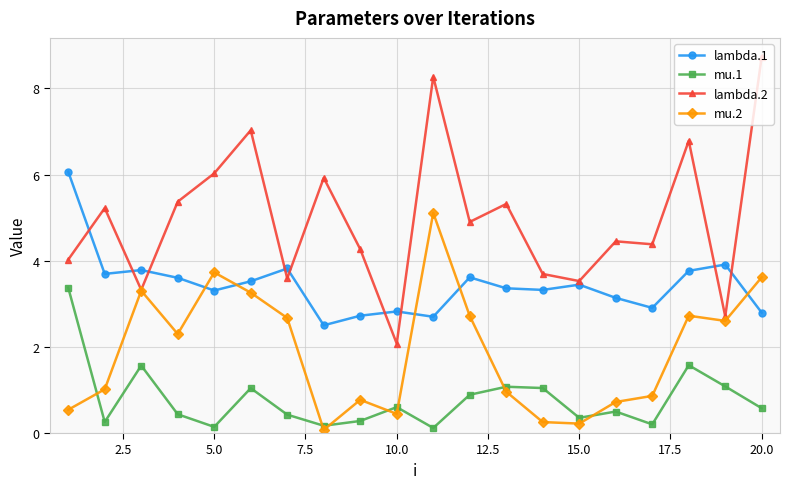

True or false: lambda.2 and mu.1 intersect in this chart.

False